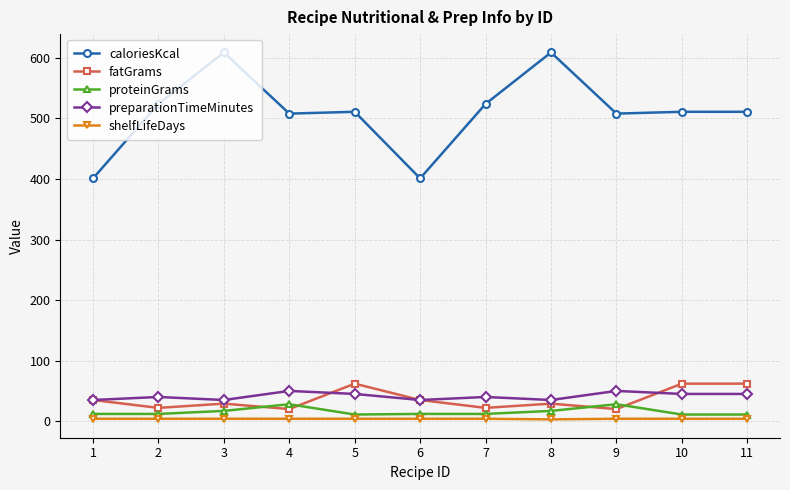

Is the value of preparationTimeMinutes at 6 greater than the value of caloriesKcal at 1?

No